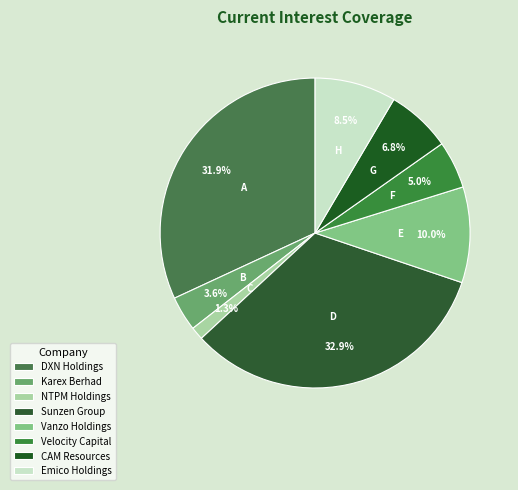

Which category has the smallest portion of the pie?

NTPM Holdings